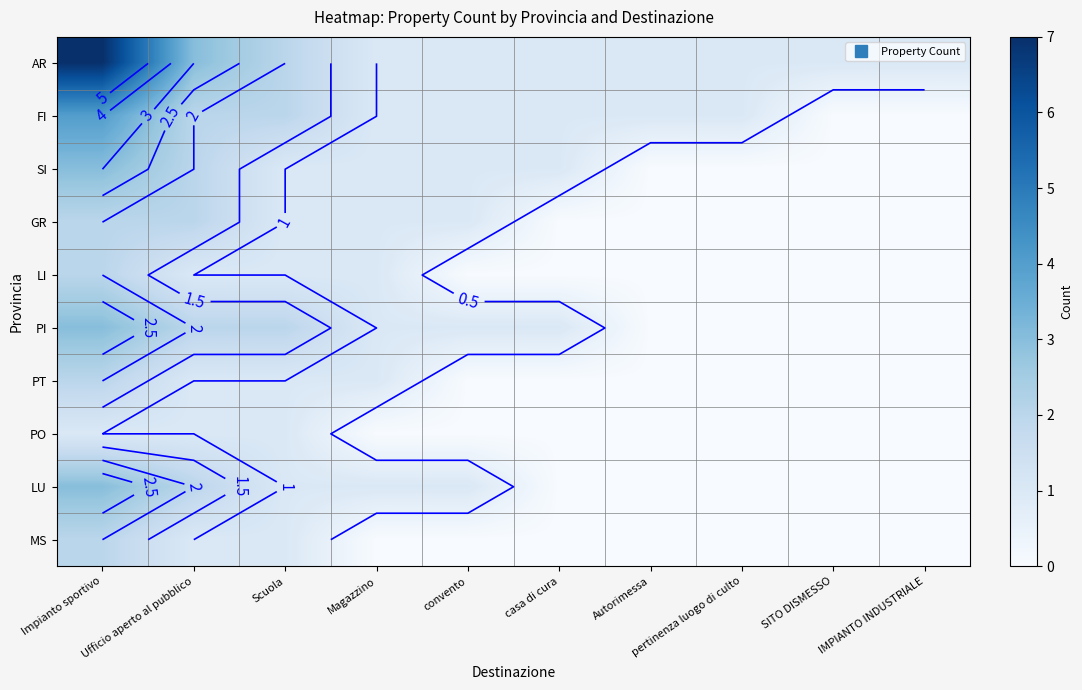

Which category has the highest value in the PI series?

Impianto sportivo